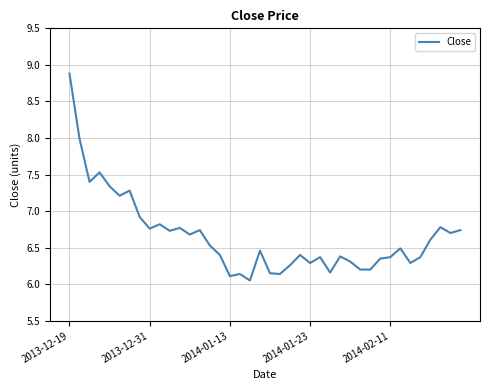

What is the greatest value displayed?

8.9